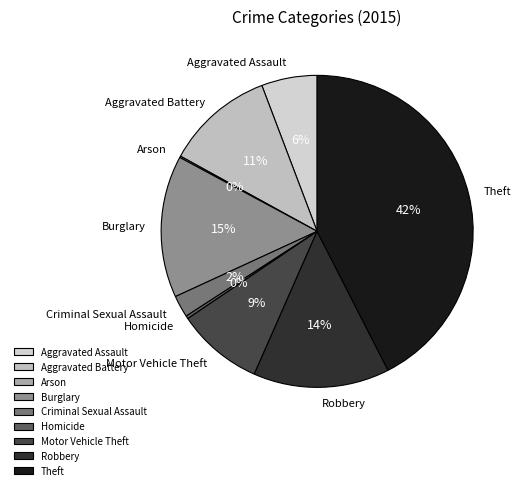

The Aggravated Assault slice represents 6% of the pie. True or false?

True